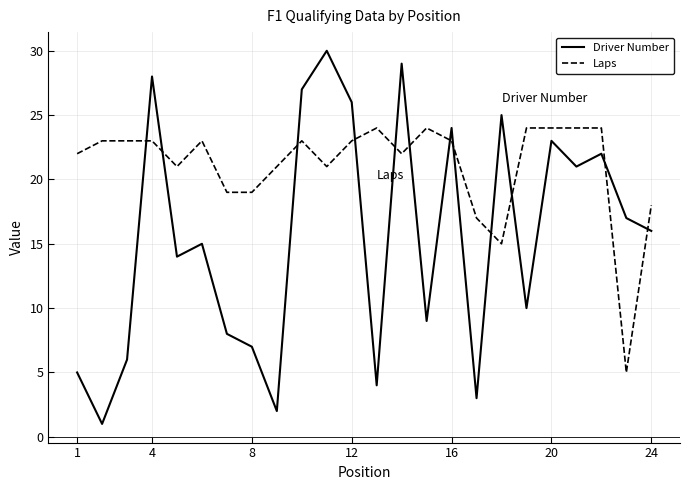

Which series has the widest spread of values?

Driver Number